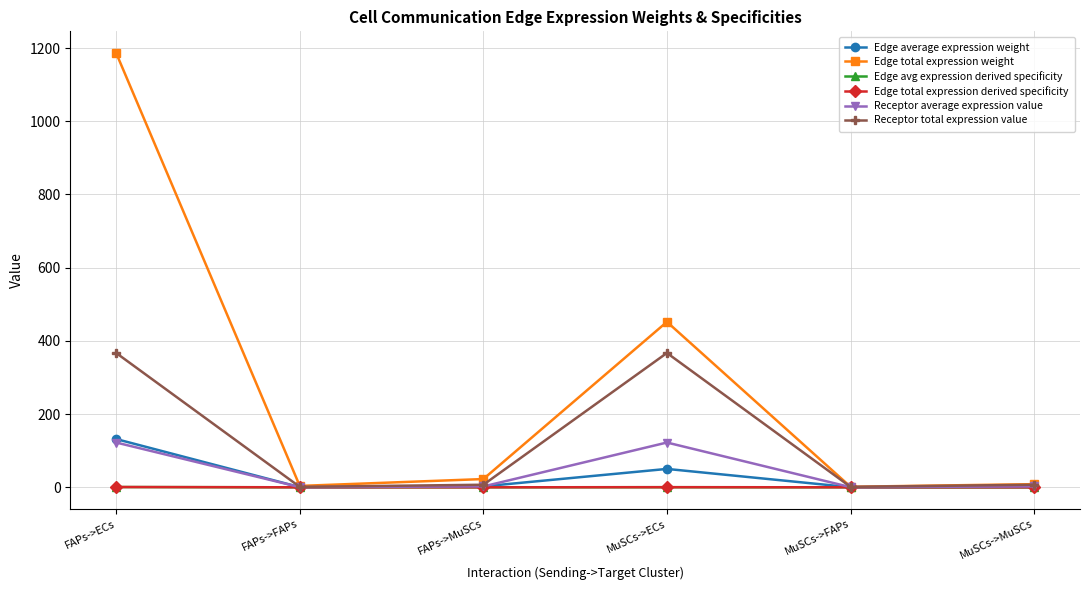

Does the chart have visible grid lines?

Yes